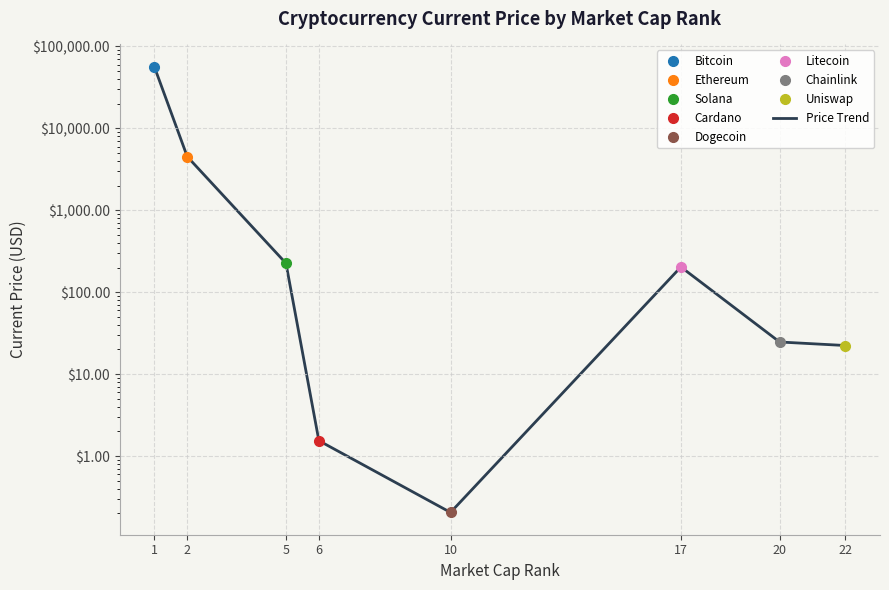

How many data points does each series have?

8